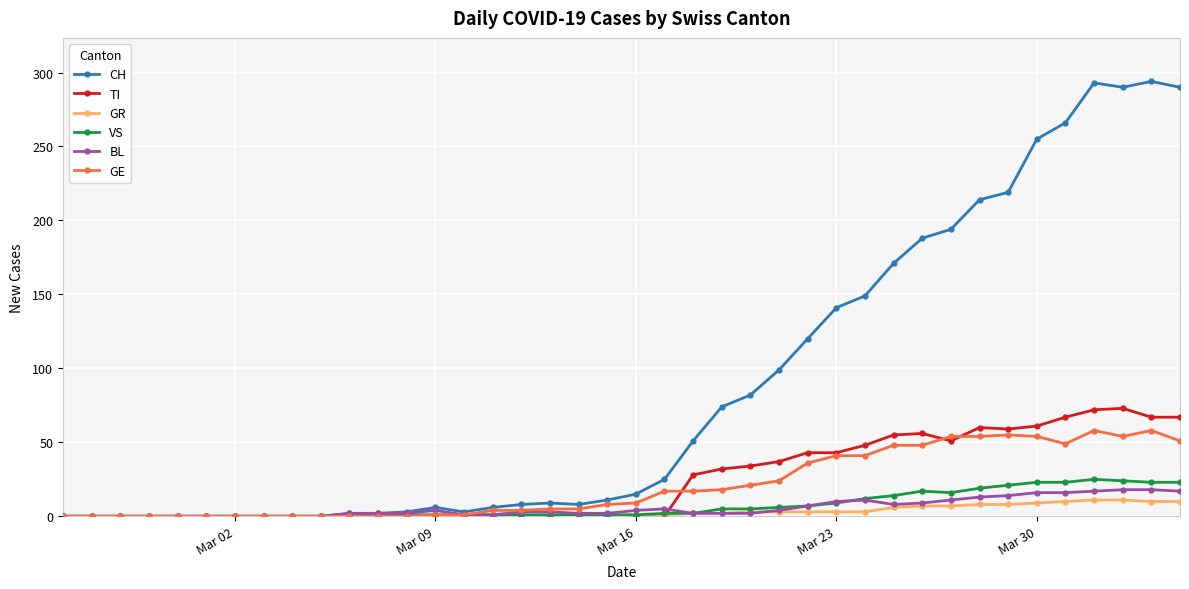

What are all the series names shown in the legend?

CH, TI, GR, VS, BL, GE